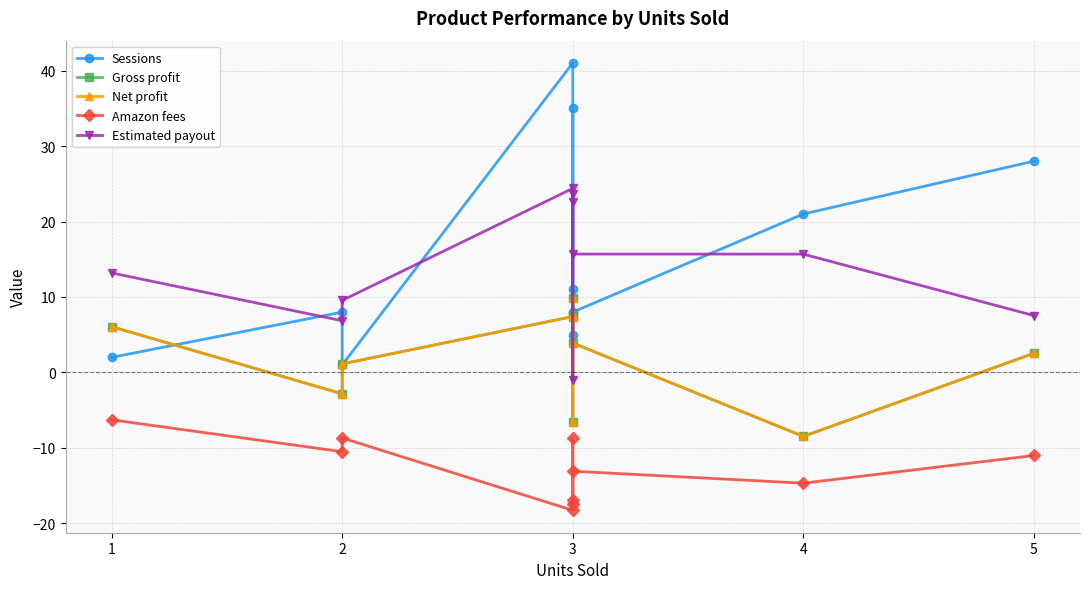

What is the difference between the second highest and minimum values in the Sessions series?

34.0